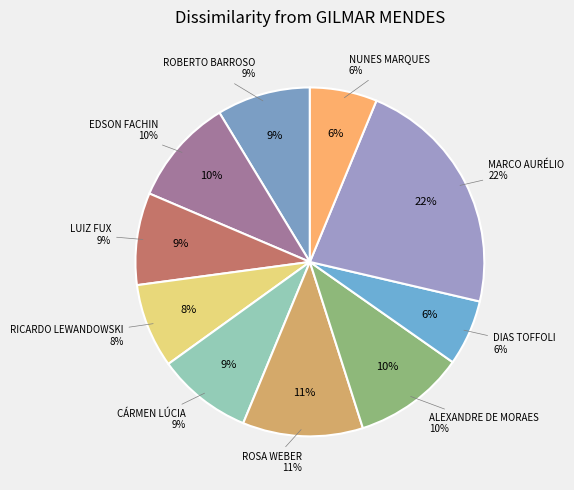

Which slice is the largest?

MARCO AURÉLIO